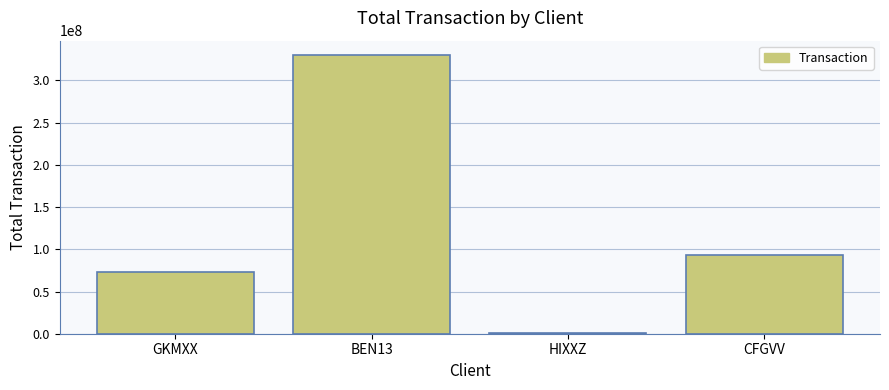

What is the value of the 1st bar from the left?

73419430.8